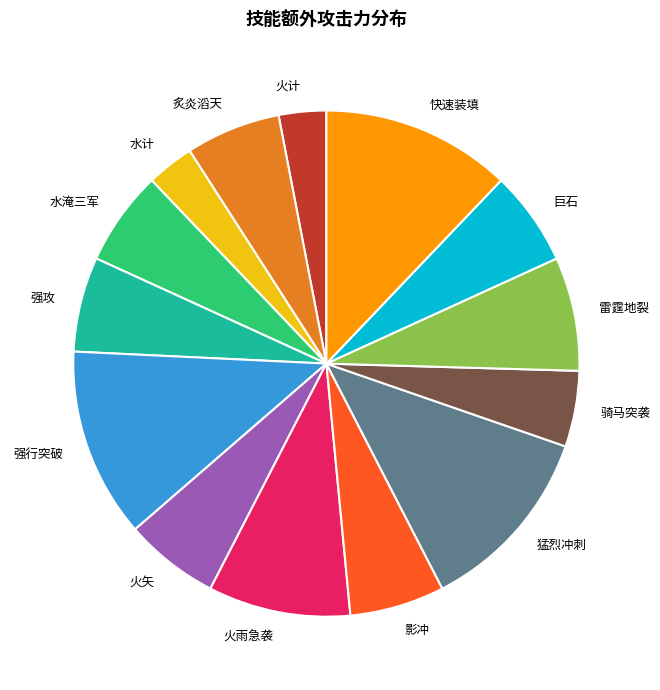

Which has a higher value, 火计 or 火雨急袭?

火雨急袭